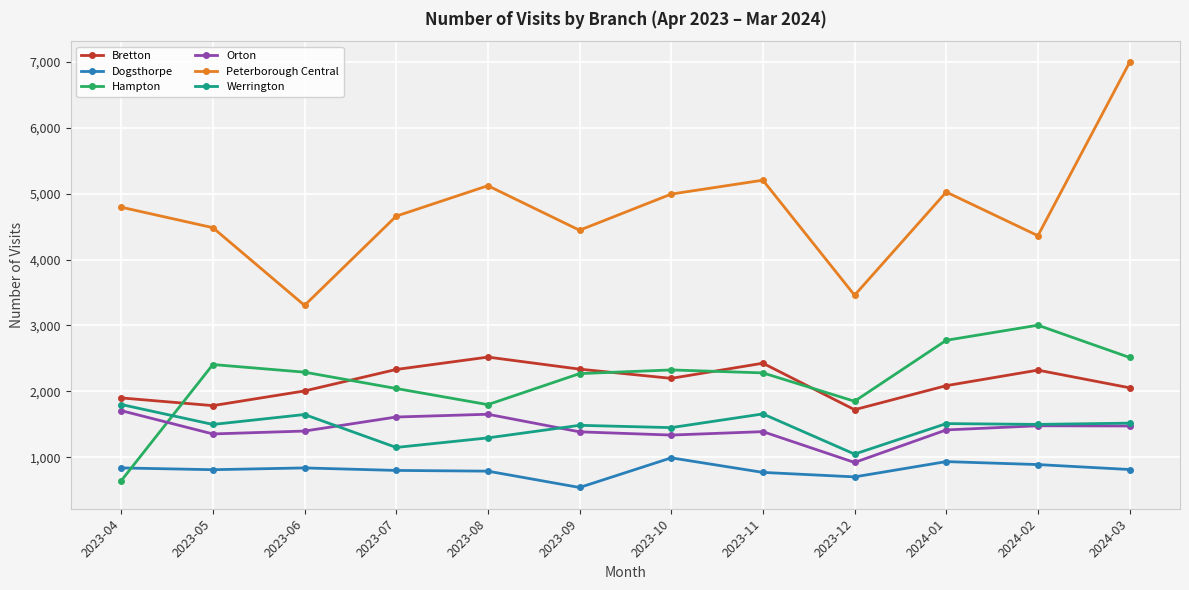

True or false: Peterborough Central and Orton intersect in this chart.

False